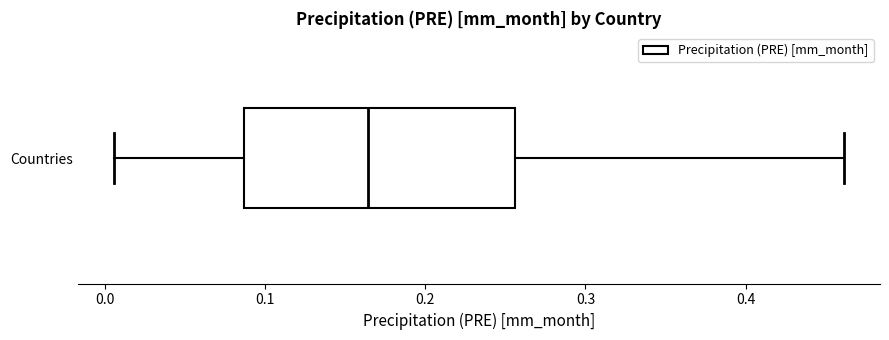

Read this box plot against the x-axis: the position of the median line, the range covered by the box, and the ends of both whiskers. The values are not printed on the chart, so give them approximately, as read against the axis.

median 0.16, box 0.09 to 0.26, whiskers 0.01 to 0.46